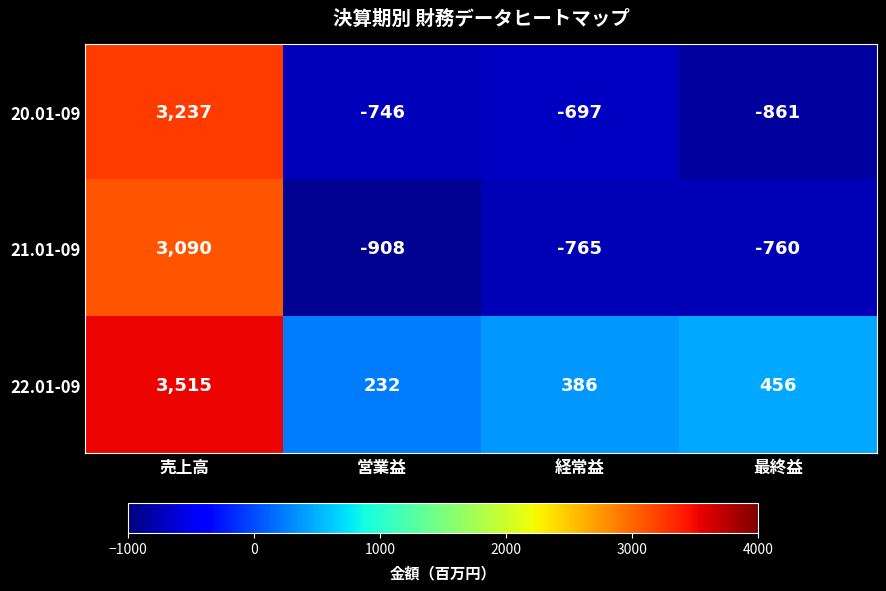

List the series in order of their peak value, lowest first.

21.01-09, 20.01-09, 22.01-09